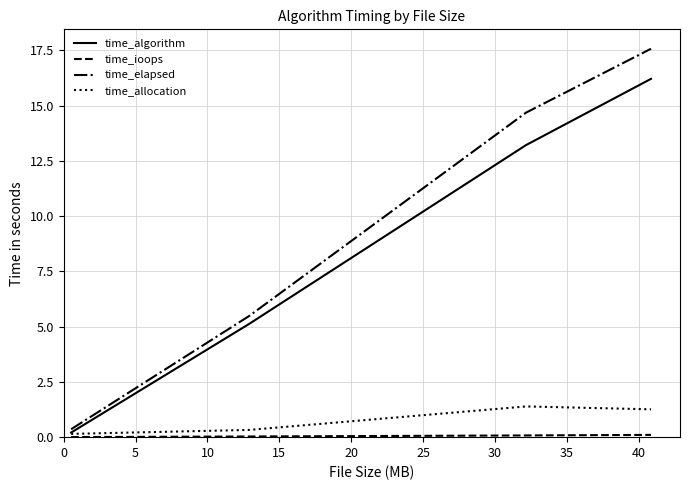

True or false: time_elapsed and time_algorithm intersect in this chart.

False